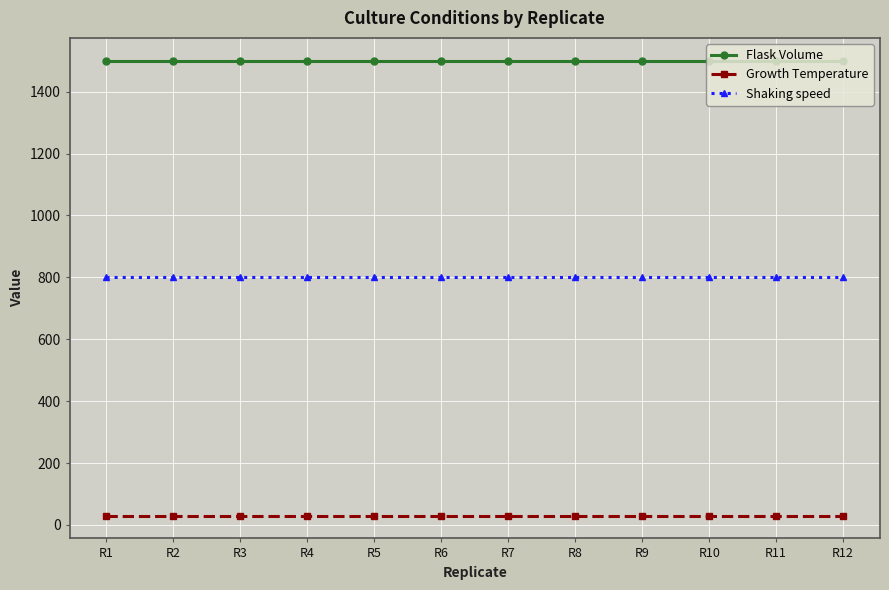

The Shaking speed series shows 1237 at R5. True or false?

False